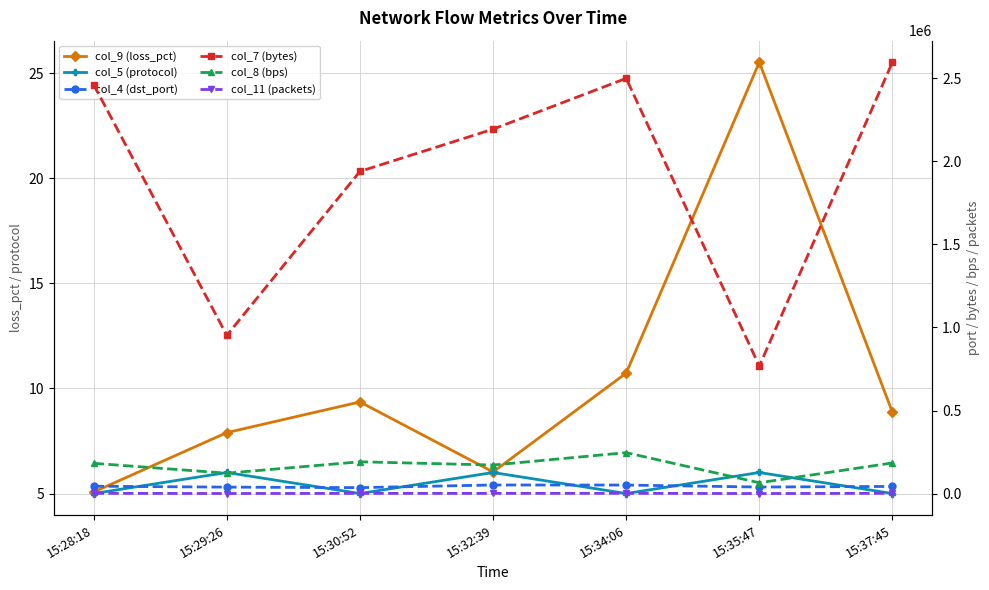

How many lines are shown in the chart?

6